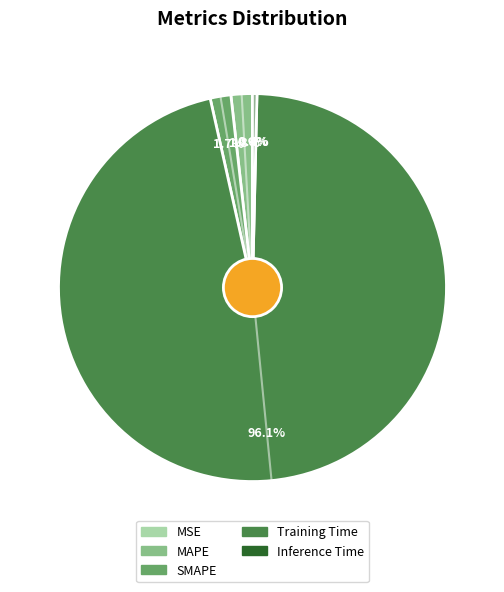

Is Training Time the majority of the pie?

Yes